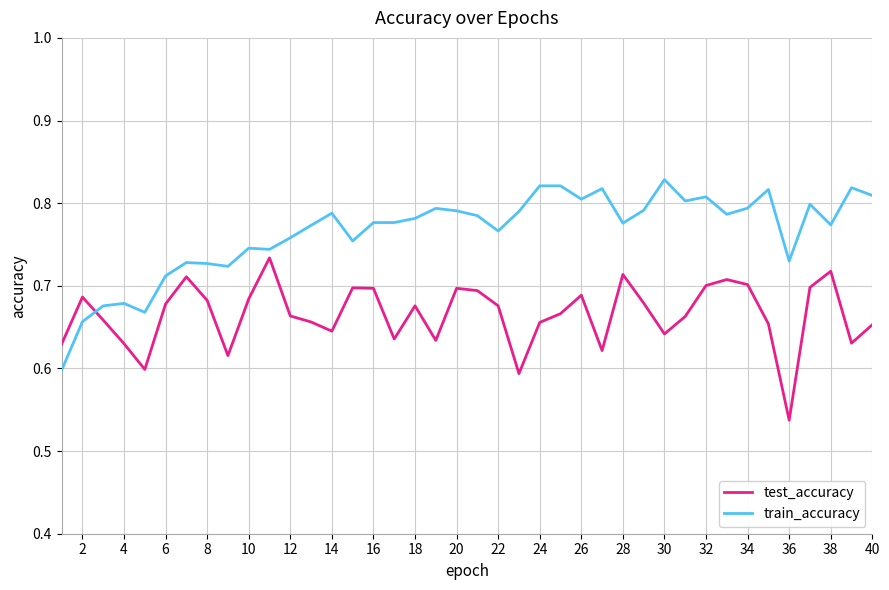

Which series has the largest range (max minus min)?

train_accuracy